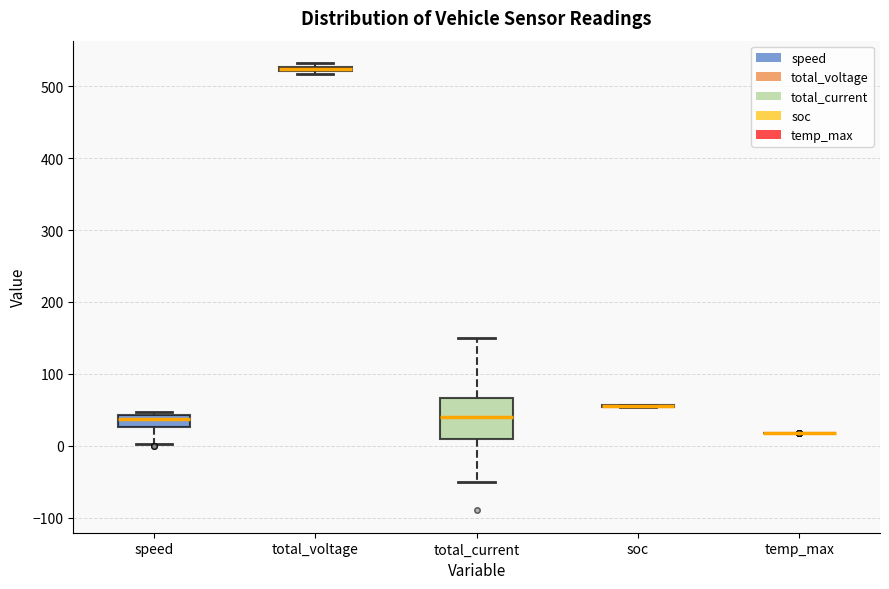

Which box is the tallest, from its lower edge to its upper edge?

total_current